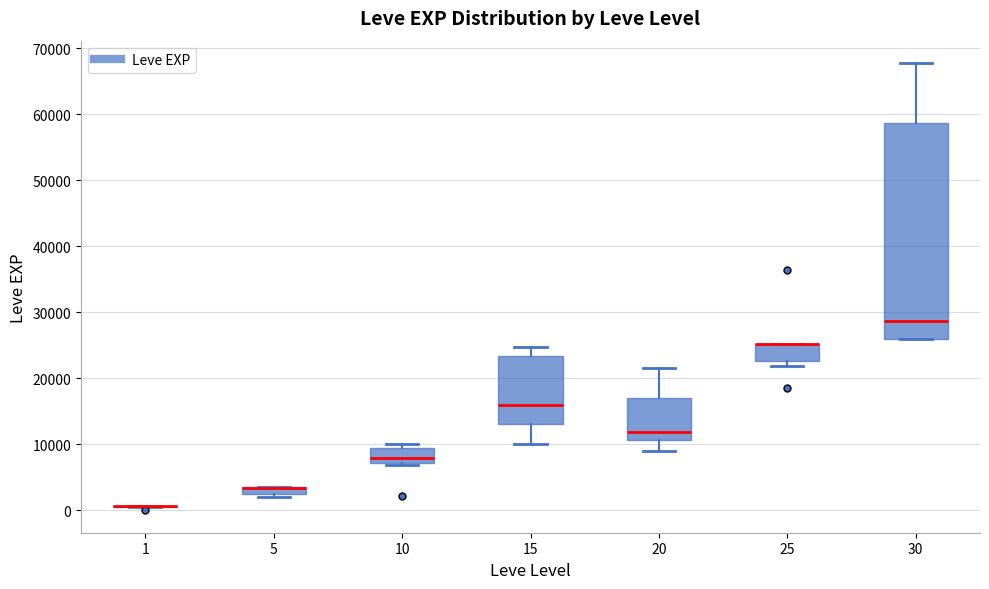

Which box is the tallest, from its lower edge to its upper edge?

30